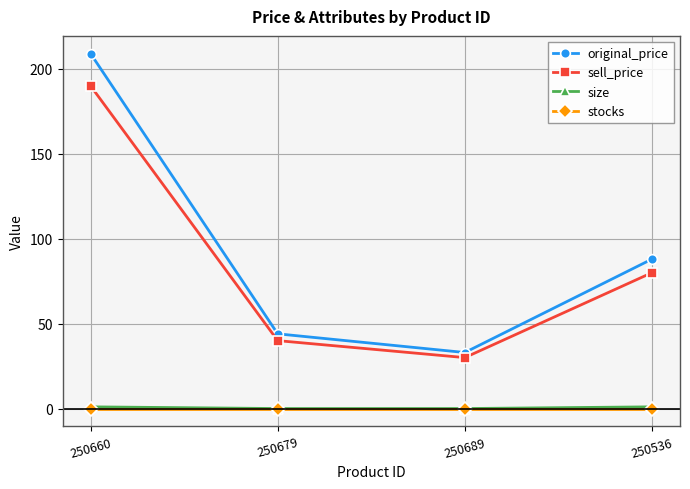

List the labels in order of sell_price value, smallest first.

250689, 250679, 250536, 250660